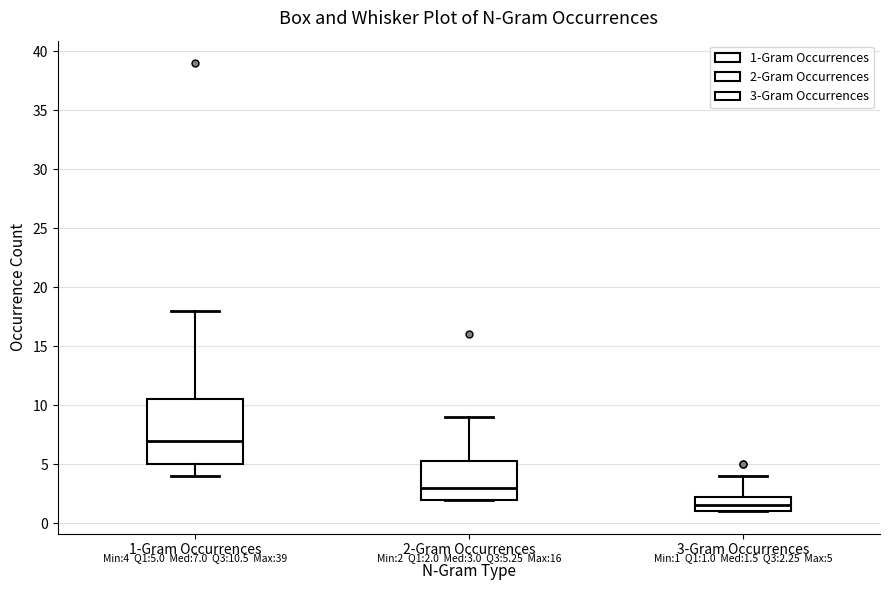

Which box is the tallest, from its lower edge to its upper edge?

1-Gram Occurrences